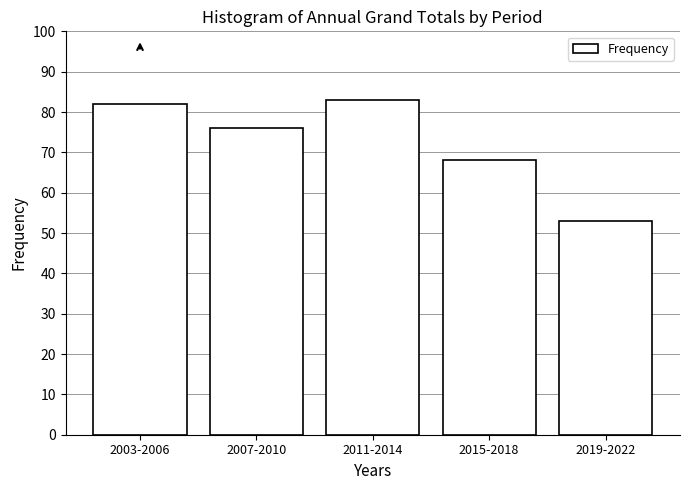

Reading left to right, transcribe all the data shown in this chart.

2003-2006=82	2007-2010=76	2011-2014=83	2015-2018=68	2019-2022=53